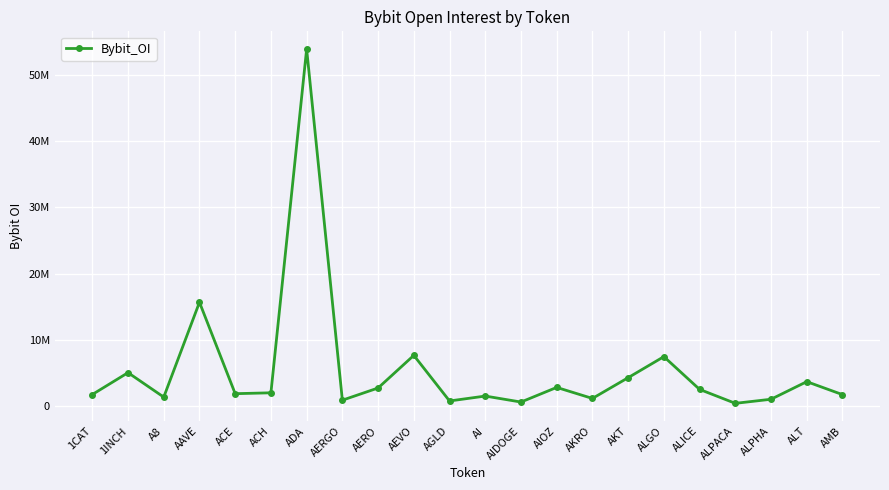

How many distinct data groups are displayed?

1